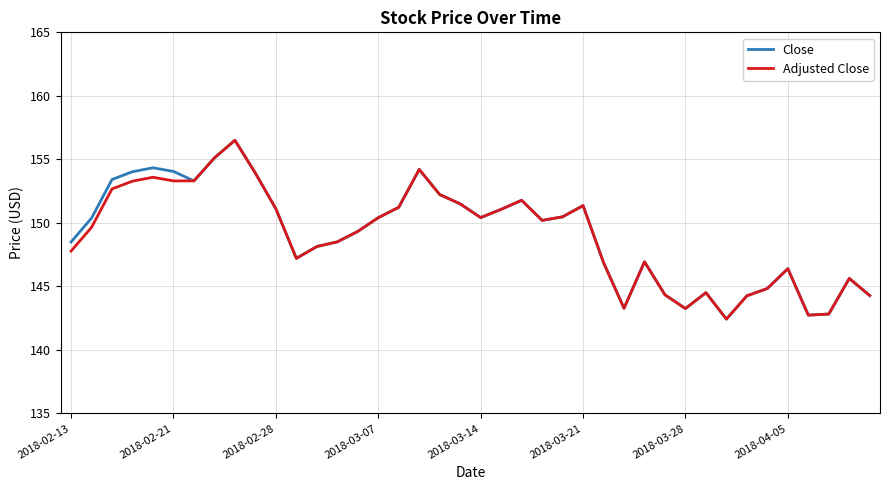

What is the lowest value of the Adjusted Close series?

142.4